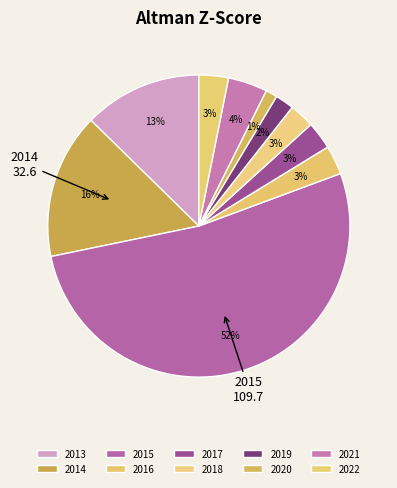

Is 2013 the majority of the pie?

No